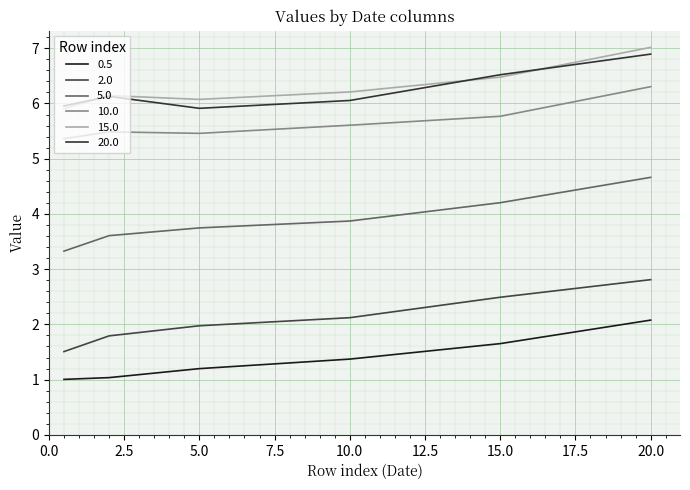

How many lines are shown in the chart?

6